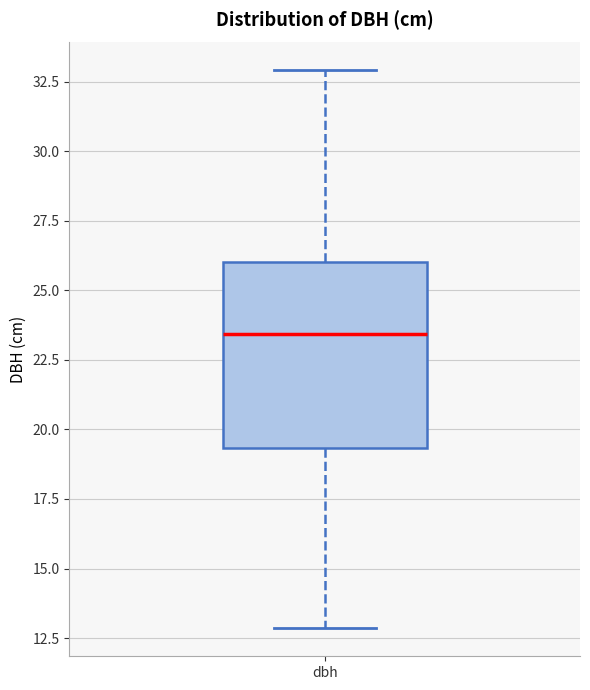

Where does the median line of the box for dbh sit on the y-axis? The values are not printed on the chart, so give them approximately, as read against the axis.

23.5